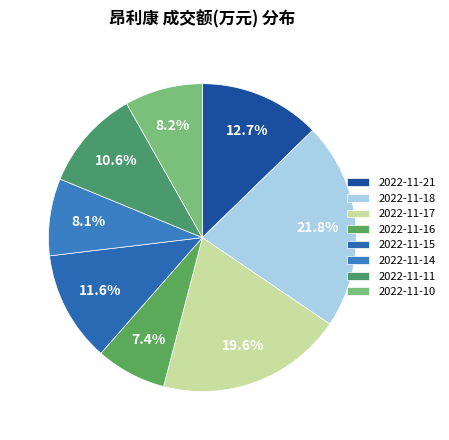

What is the change in value from 2022-11-18 to 2022-11-15?

-9601